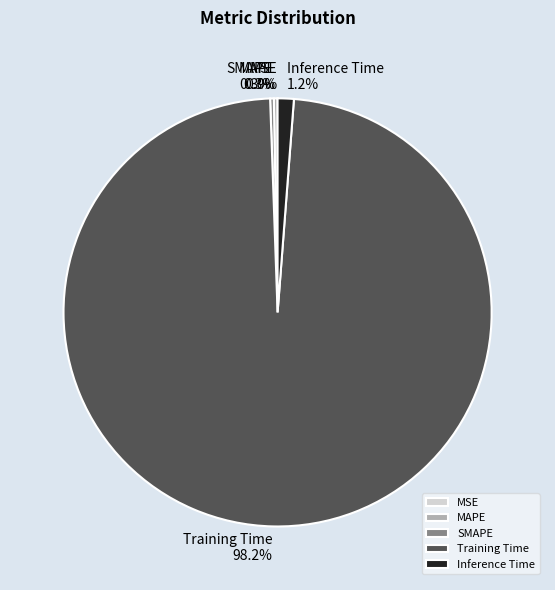

To the nearest percent, what is the average slice percentage?

20%